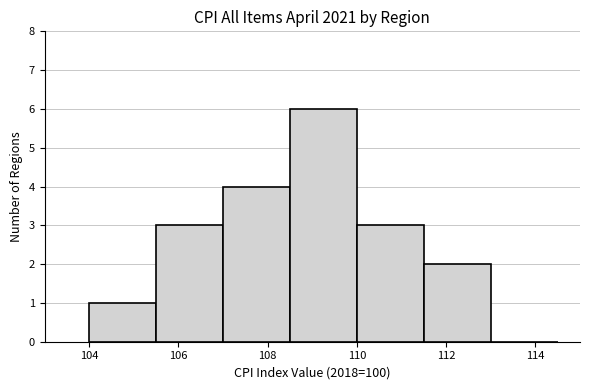

Reading left to right, list every bar in this chart as the range it spans on the x-axis followed by its height. Neither the bar edges nor the heights are printed on the chart, so give them approximately, as read against the axes.

104.0 to 105.5: 1
105.5 to 107.0: 3
107.0 to 108.5: 4
108.5 to 110.0: 6
110.0 to 111.5: 3
111.5 to 113.0: 2
113.0 to 114.5: 0